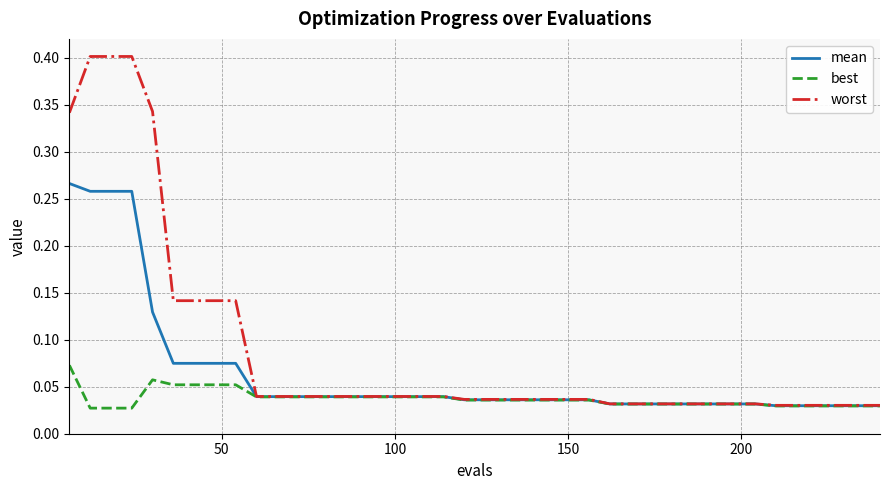

List the series in order of their overall mean, highest first.

worst, mean, best